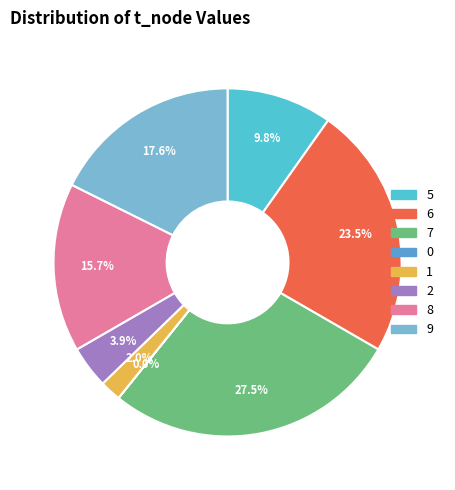

Does any single category account for the majority?

No